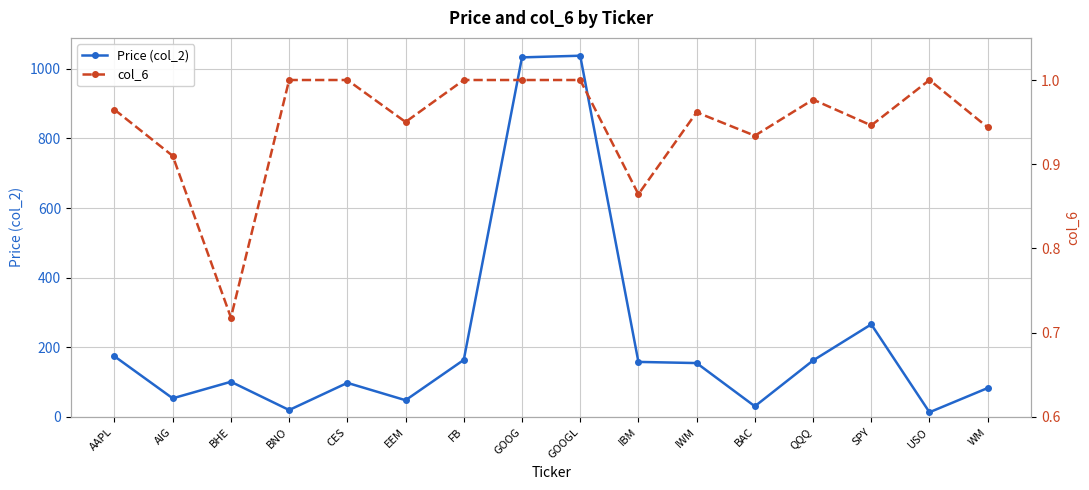

The value of Price (col_2) at AAPL is 105.3. True or false?

False